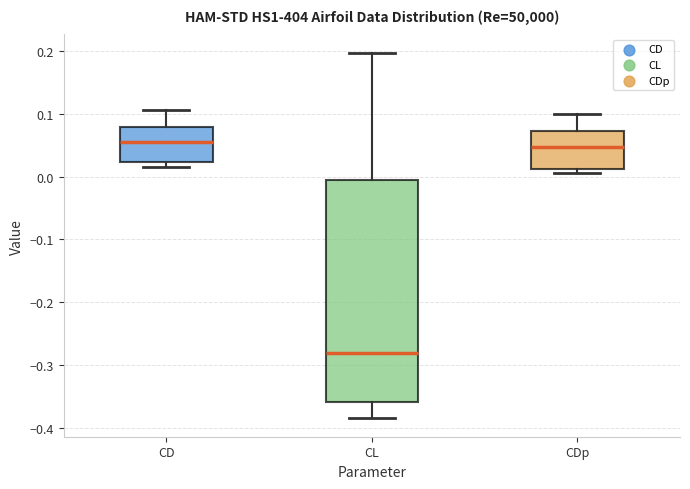

Where is the upper edge of the box for CL on the y-axis? The values are not printed on the chart, so give them approximately, as read against the axis.

-0.01